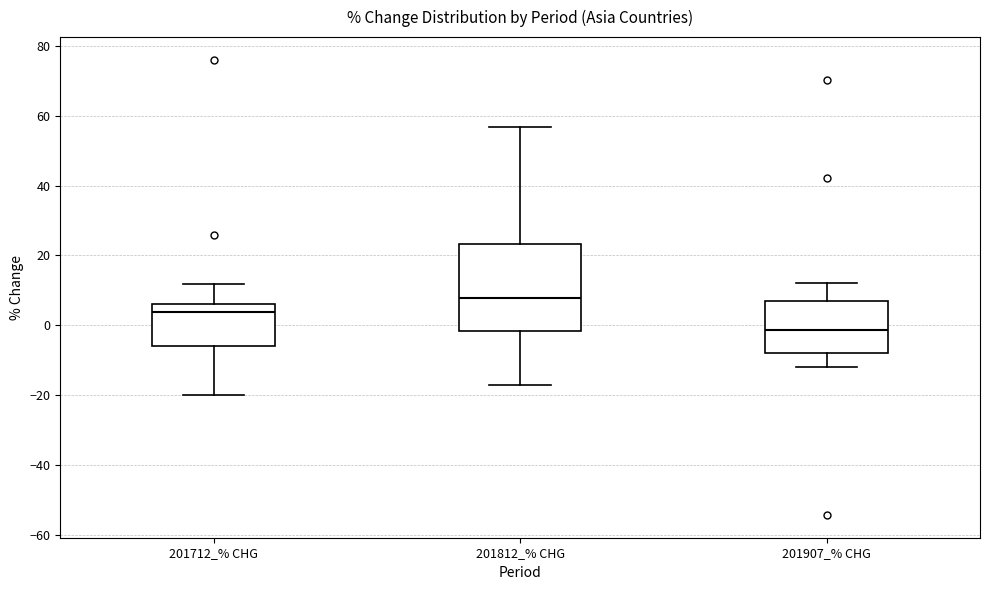

Where is the lower edge of the box for 201812_% CHG on the y-axis? The values are not printed on the chart, so give them approximately, as read against the axis.

-2